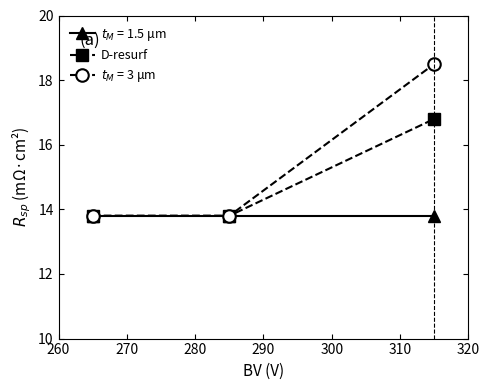

What is the minimum value for D-resurf?

13.8